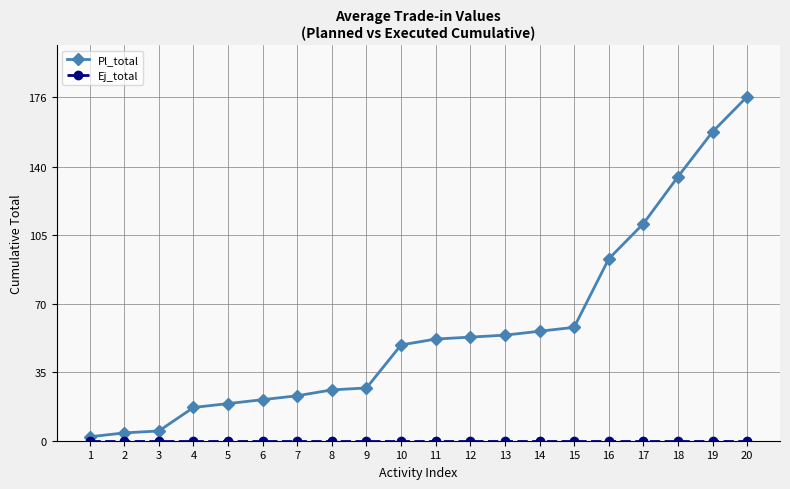

How many series are shown in this chart?

2